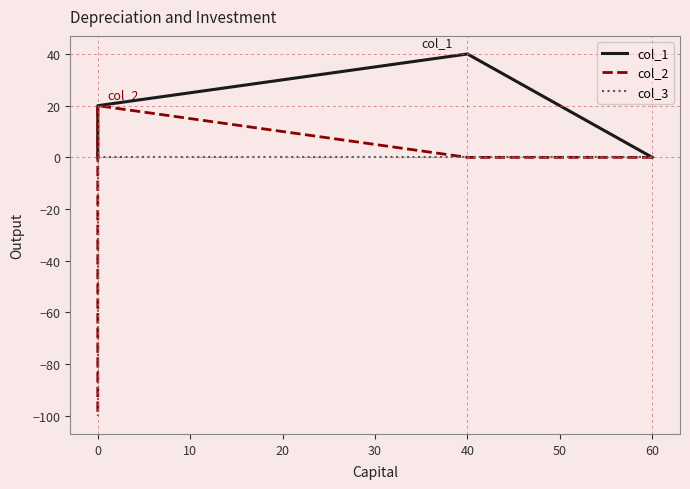

True or false: col_2 has more than 1 interior local peaks.

False